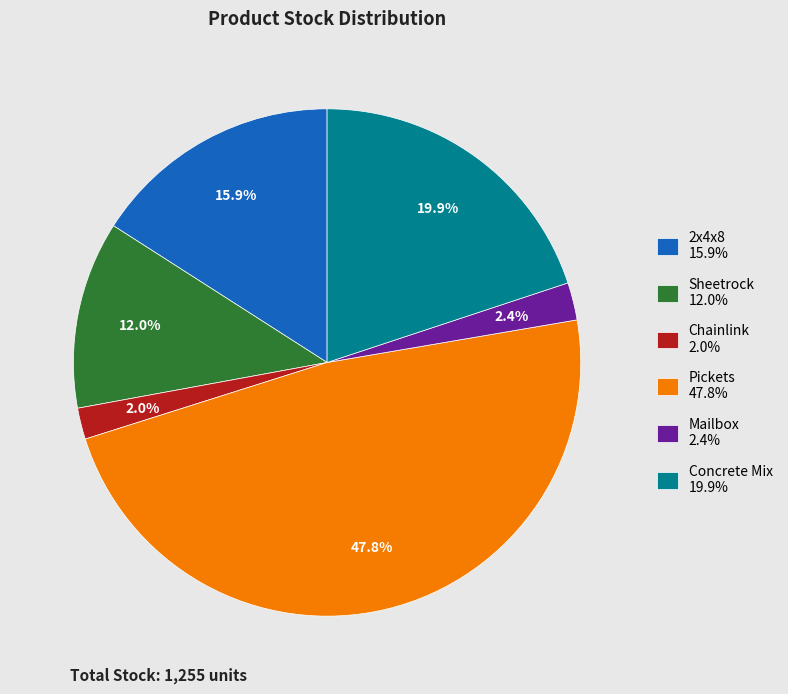

How many slices are in this pie chart?

6